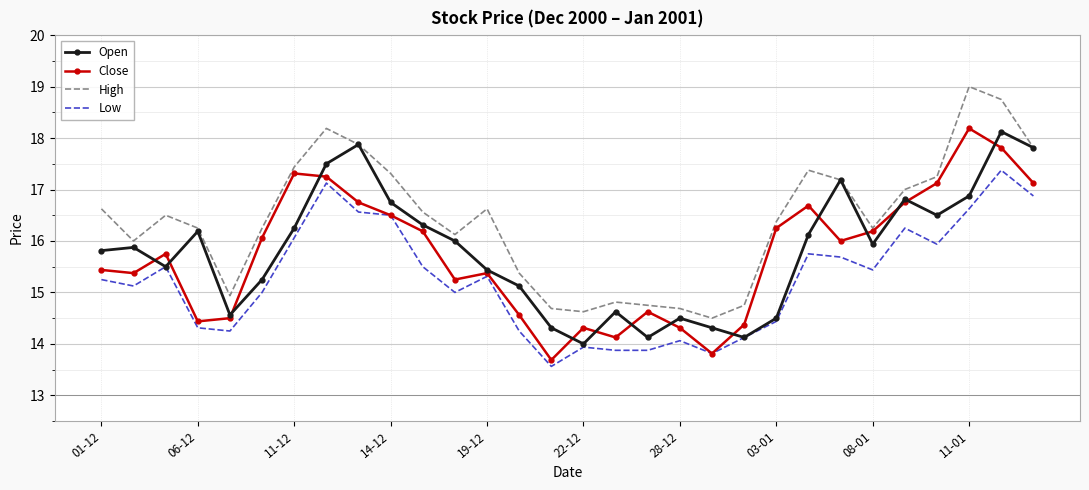

Which series has the largest total across all categories?

High